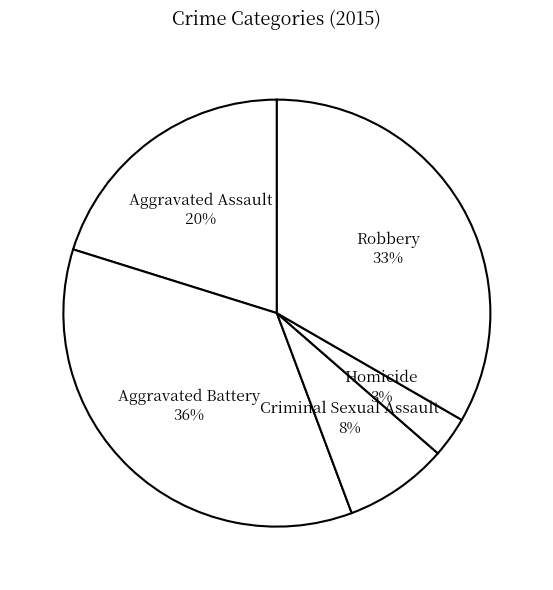

To the nearest percent, what percentage of the pie is Criminal Sexual Assault?

8%